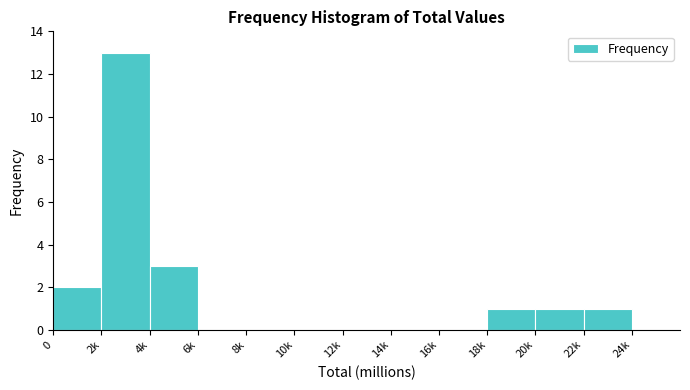

Reading right to left, what are all the values shown in this chart?

22k=1	20k=1	18k=1	16k=0	14k=0	12k=0	10k=0	8k=0	6k=0	4k=3	2k=13	0=2